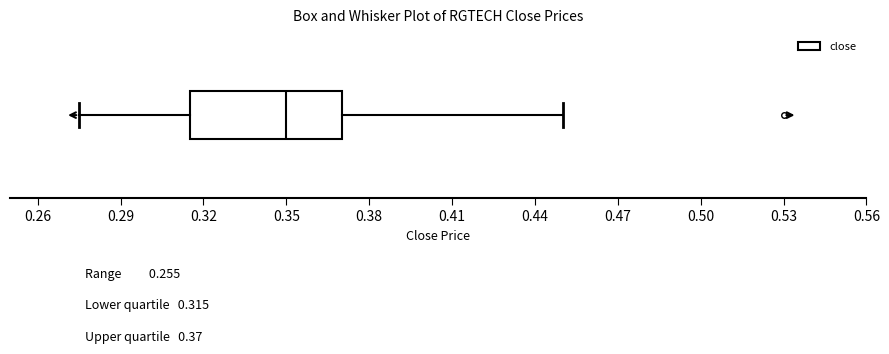

Transcribe this box plot: give where the median line is, the range the box spans, and where the two whiskers end, as read against the x-axis. The values are not printed on the chart, so give them approximately, as read against the axis.

median 0.350, box 0.315 to 0.370, whiskers 0.275 to 0.450